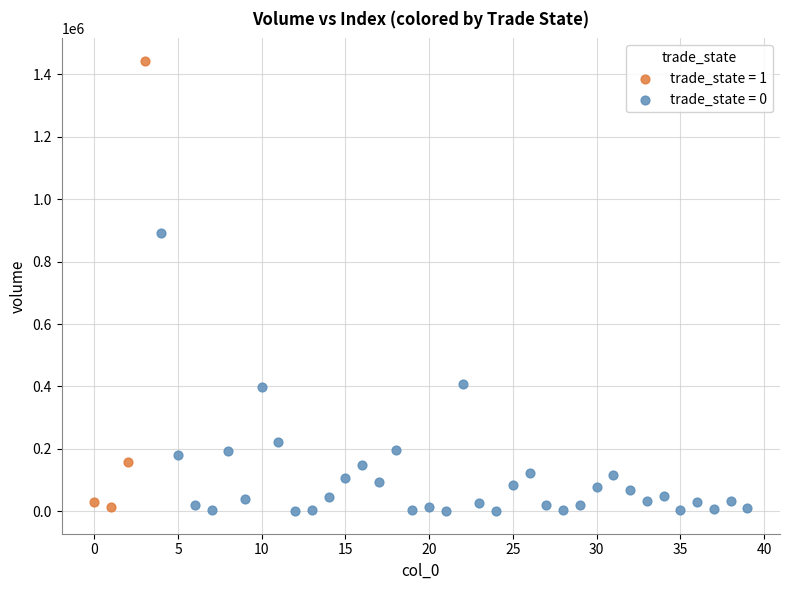

Which series has the widest spread of Y values?

trade_state = 1